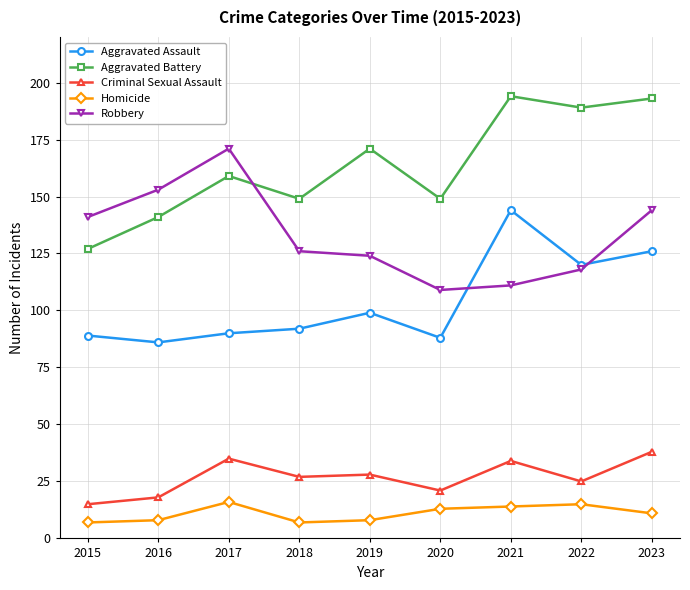

True or false: Homicide and Criminal Sexual Assault cross at least once.

False